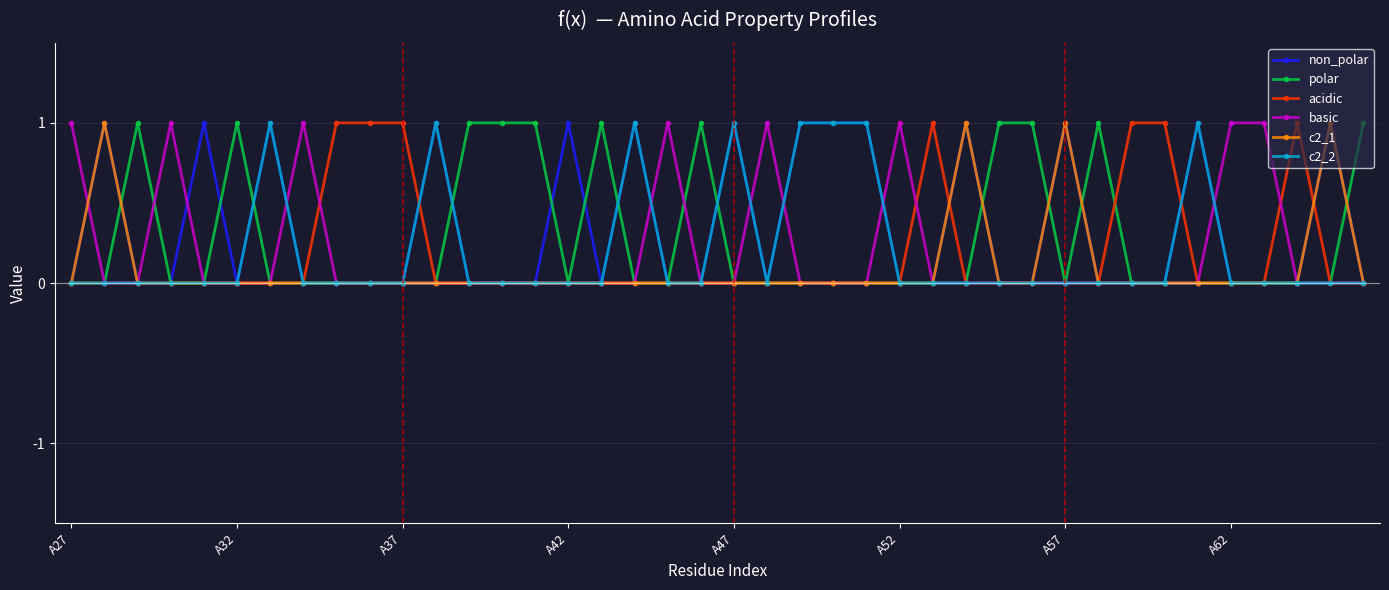

How many lines are shown in the chart?

6